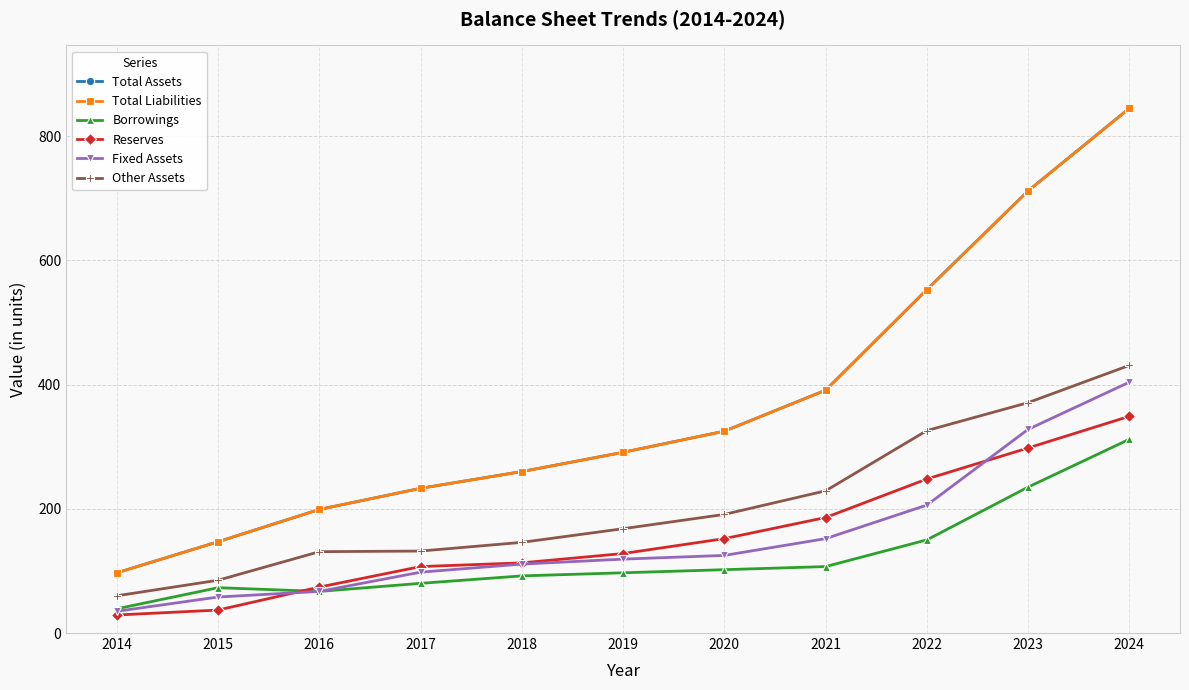

Does the chart have visible grid lines?

Yes